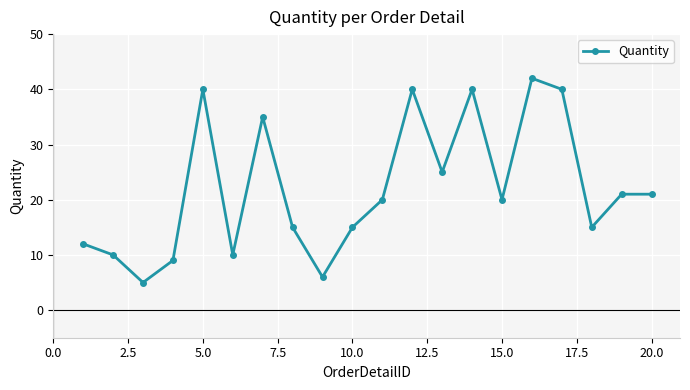

How many interior local valleys (lower than both neighbors) does the data have?

6